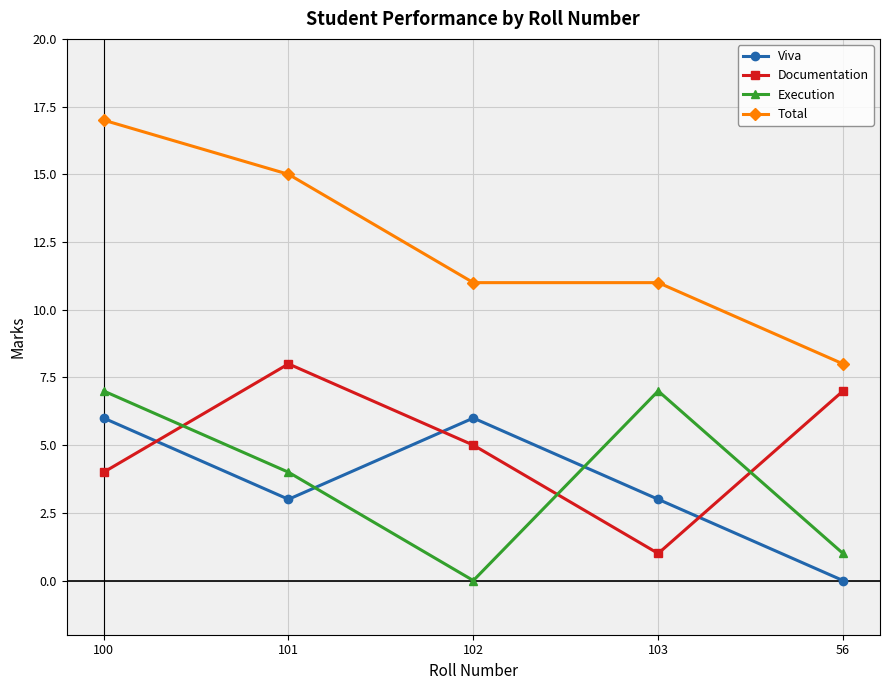

The Documentation series shows 2 at 56. True or false?

False